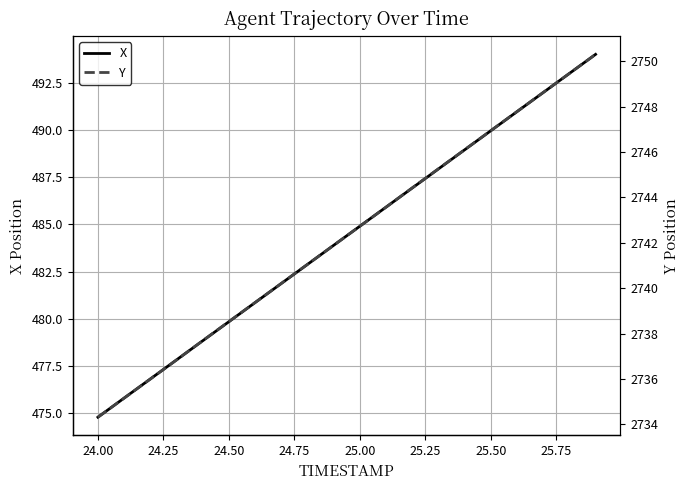

What is the smallest value displayed?

474.8